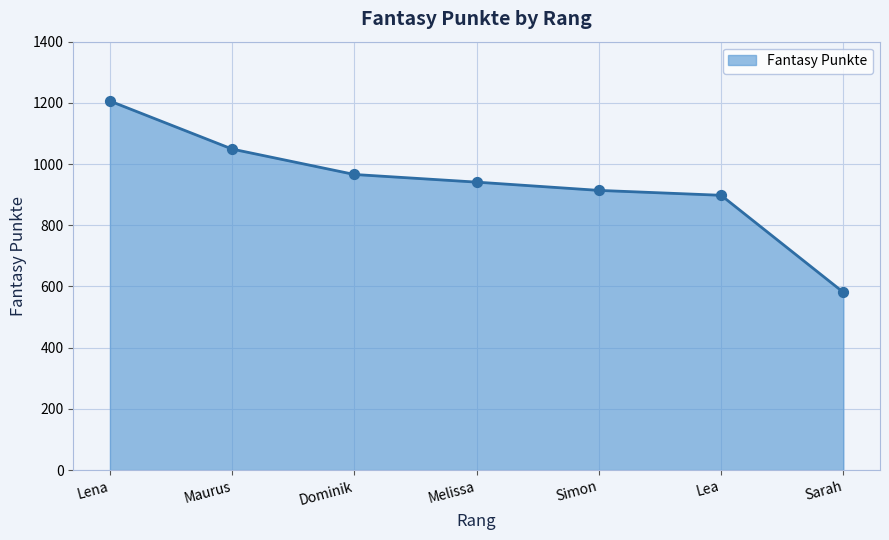

Approximately how many times larger is the value at Lena compared to Maurus?

1.1